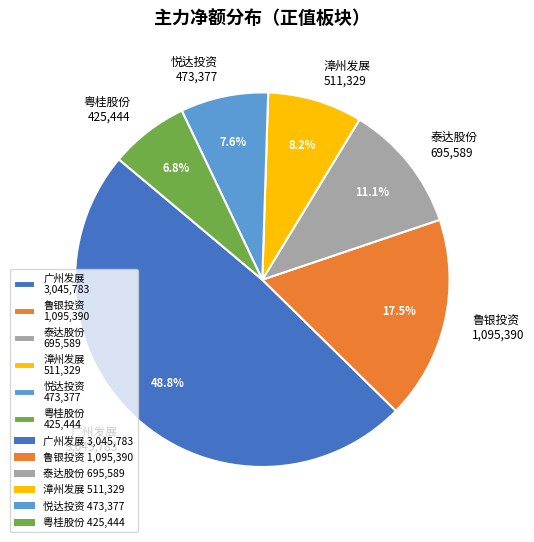

What is the largest slice in the pie chart?

广州发展 3,045,783